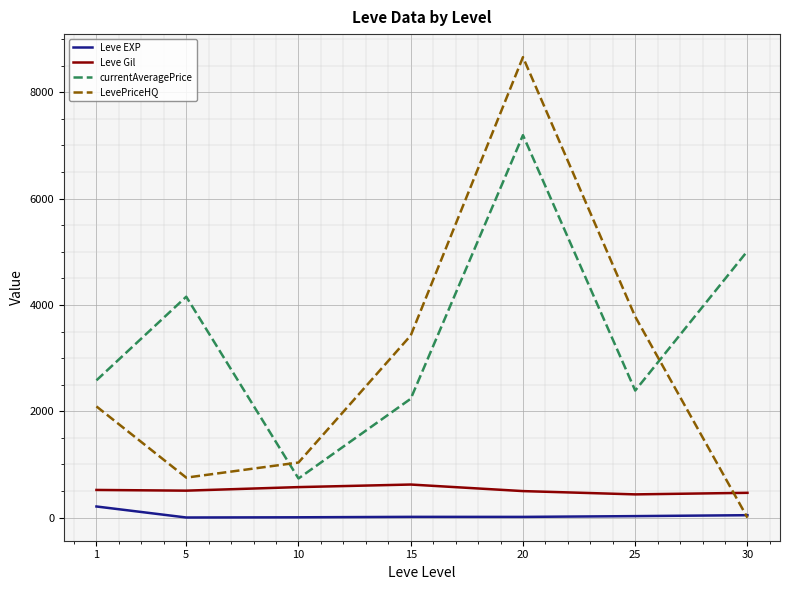

Is the value of currentAveragePrice at 30 greater than the value of Leve EXP at 30?

Yes